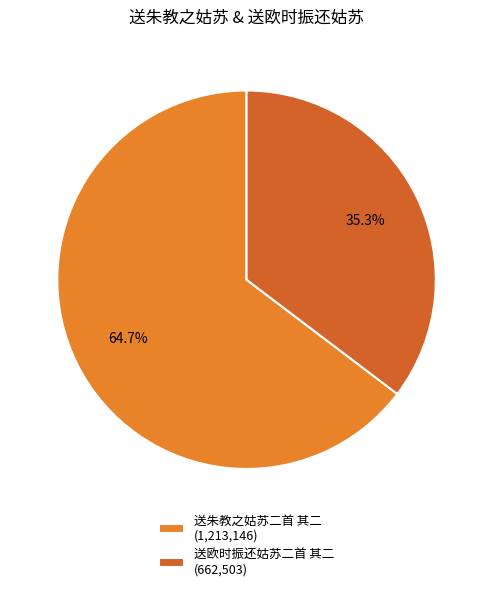

Which category has the smallest portion of the pie?

送欧时振还姑苏二首 其二